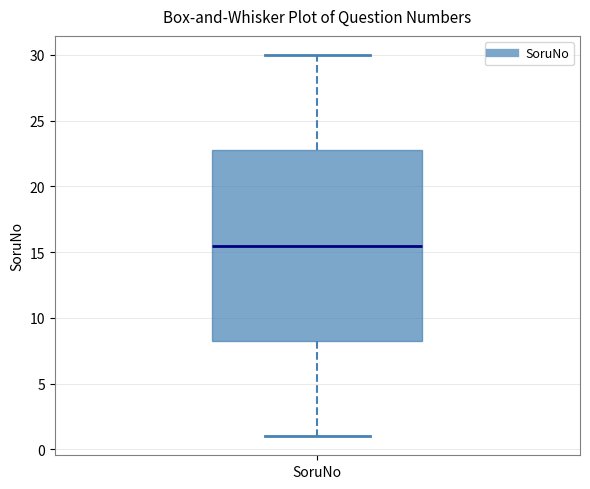

Transcribe this box plot: give where the median line is, the range the box spans, and where the two whiskers end, as read against the y-axis. The values are not printed on the chart, so give them approximately, as read against the axis.

median 15.5, box 8.5 to 23.0, whiskers 1.0 to 30.0